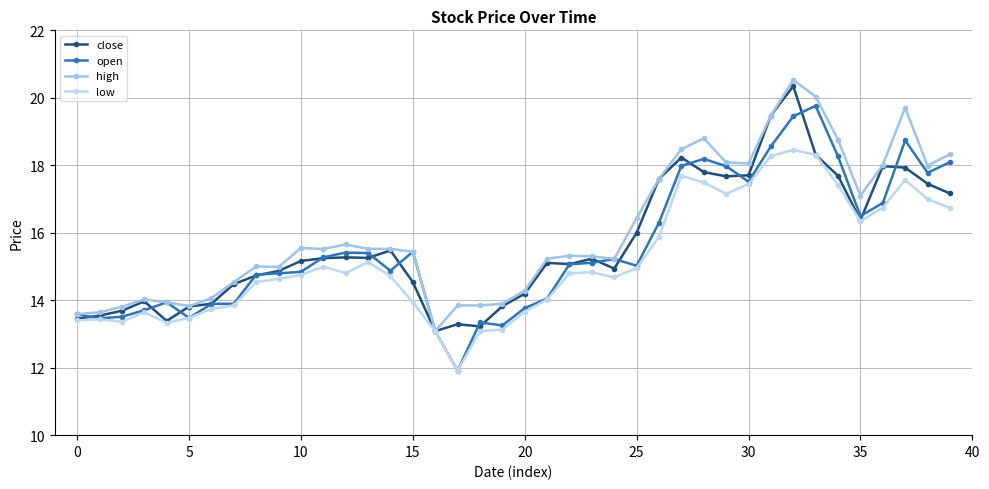

What are all the series names shown in the legend?

close, open, high, low